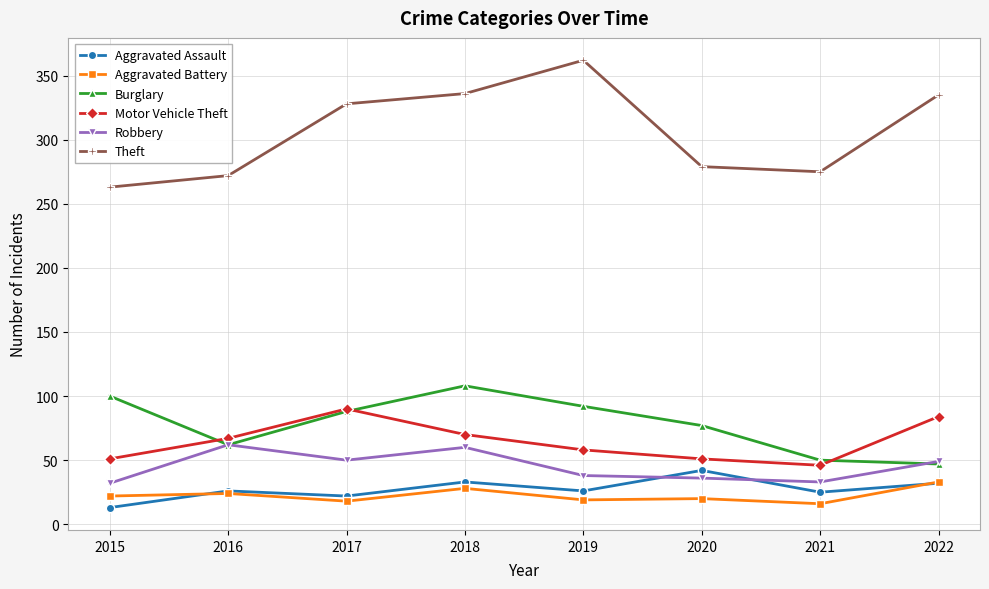

What is the value of the Burglary point at the 7th from the left?

50